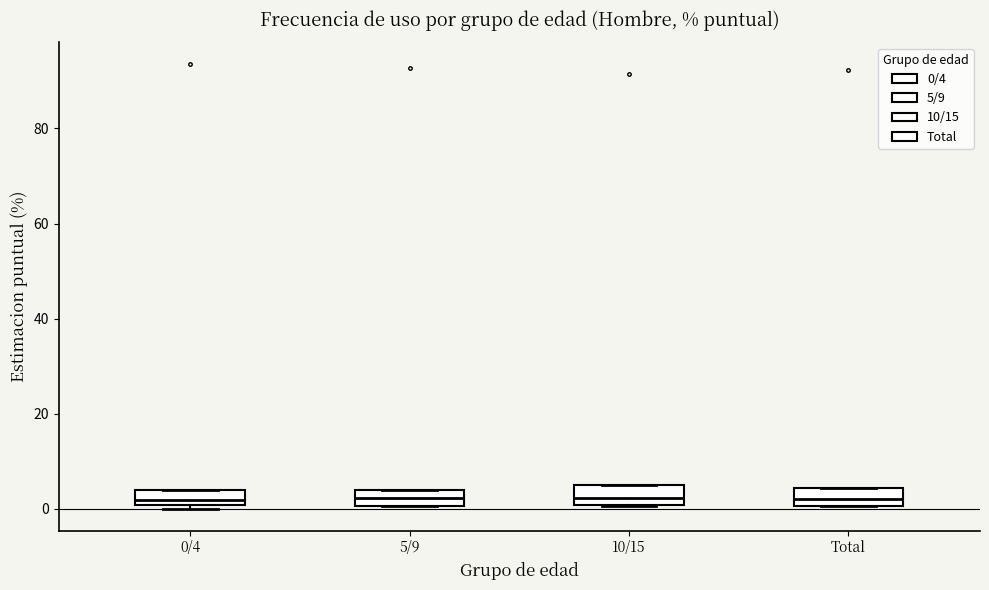

Reading left to right, read every box against the y-axis: the position of its median line, the range the box covers, and the ends of its whiskers. The values are not printed on the chart, so give them approximately, as read against the axis.

0/4: median 2, box 0 to 4, whiskers 0 (just below the box's lower edge) to 4
5/9: median 2, box 0 to 4, whiskers 0 to 4
10/15: median 2, box 0 to 6, whiskers 0 to 6
Total: median 2, box 0 to 4, whiskers 0 to 4